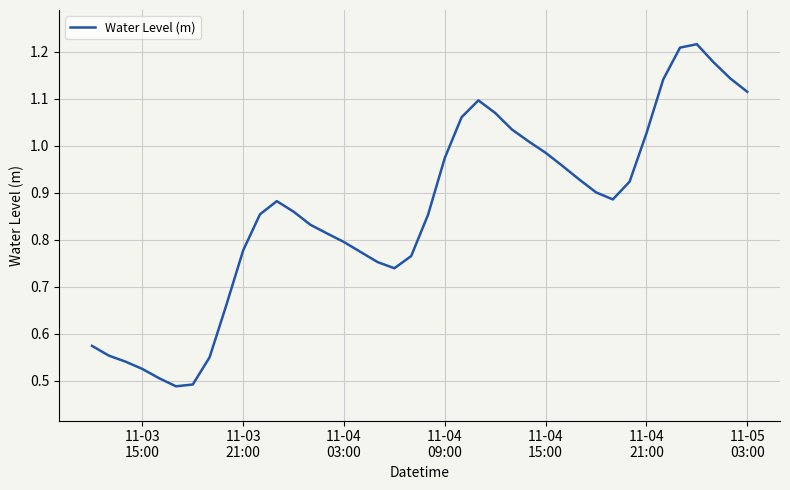

What is the average value?

0.9